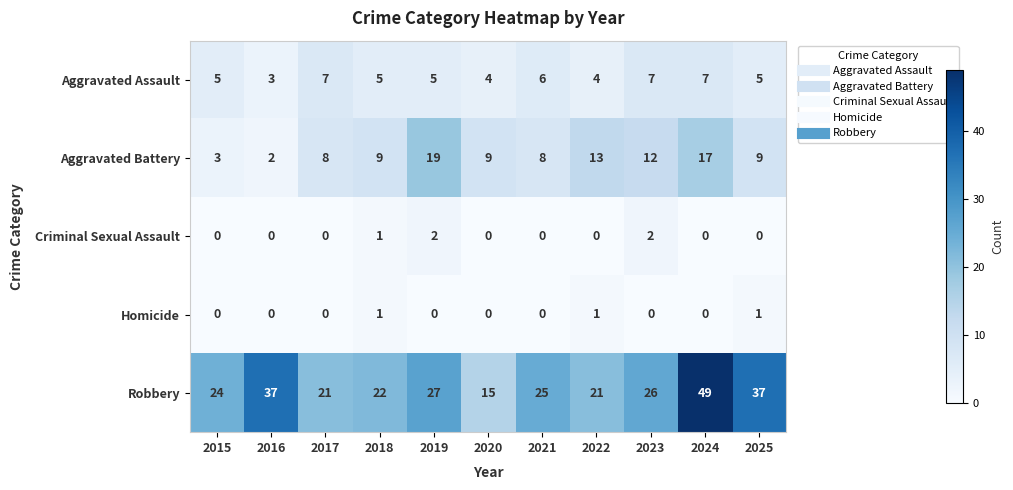

At how many categories does at least one series exceed 10?

11